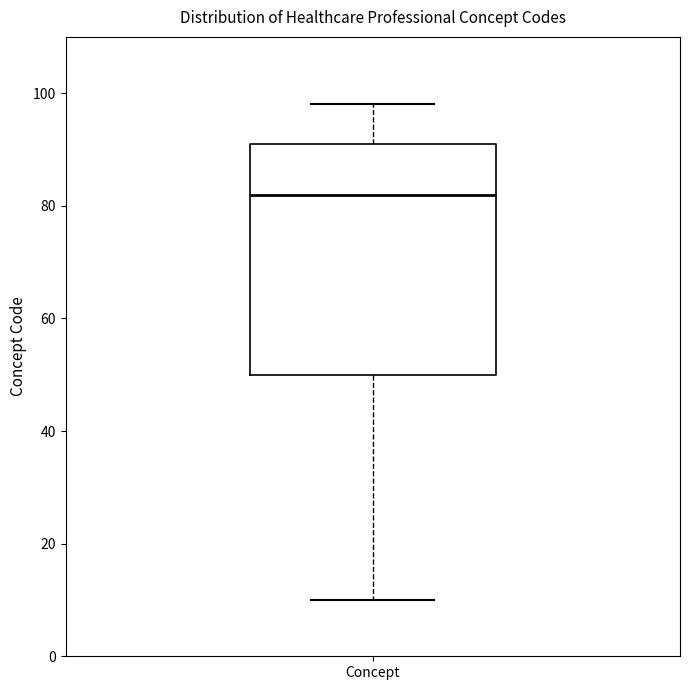

Read this box plot against the y-axis: the position of the median line, the range covered by the box, and the ends of both whiskers. The values are not printed on the chart, so give them approximately, as read against the axis.

median 82, box 50 to 92, whiskers 10 to 98